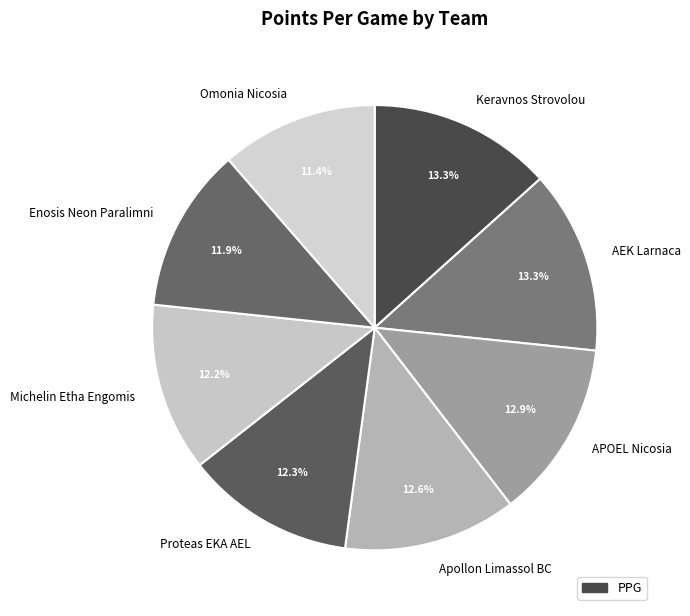

The APOEL Nicosia slice represents 13% of the pie. True or false?

True